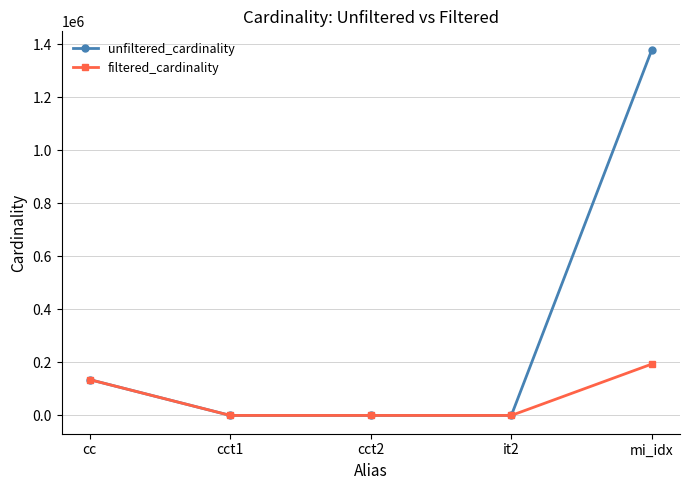

What is the difference between the highest and lowest values at cct2?

2